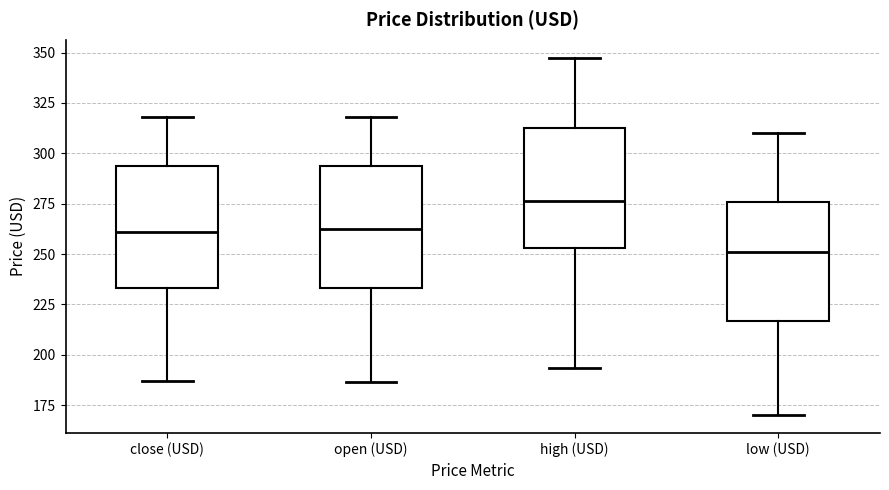

Which box has the lowest median line?

low (USD)